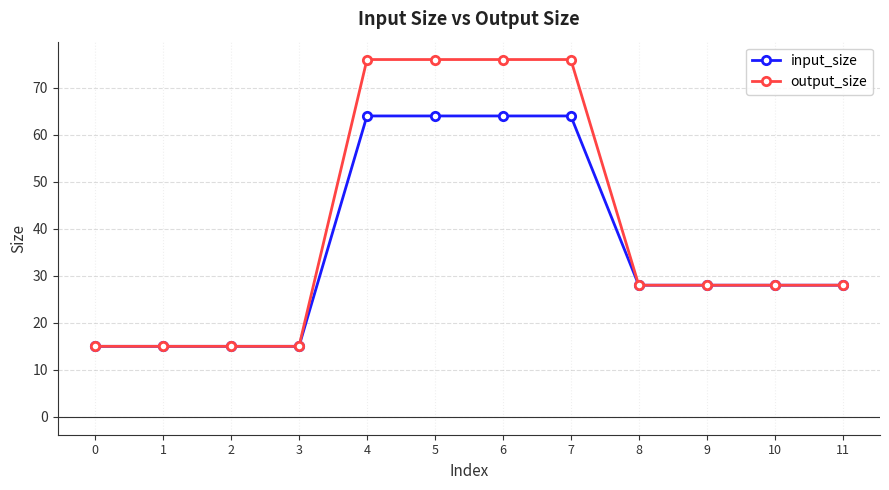

What is the difference between the second highest and minimum values in the output_size series?

61